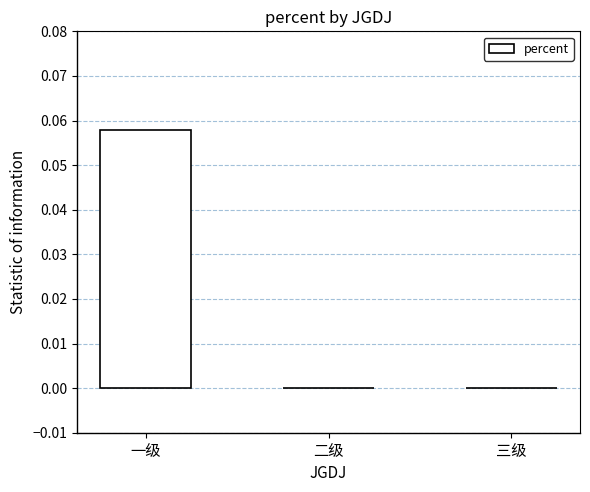

Are the bars horizontal?

No